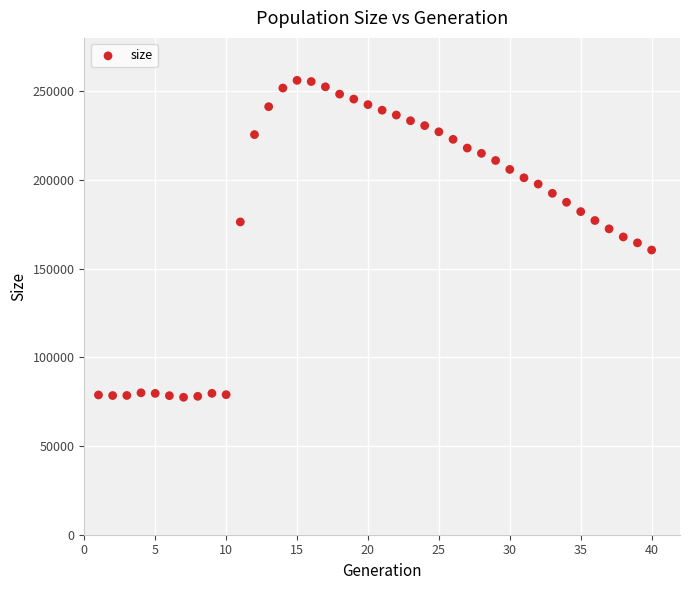

What is the range of X values (max minus min)?

39